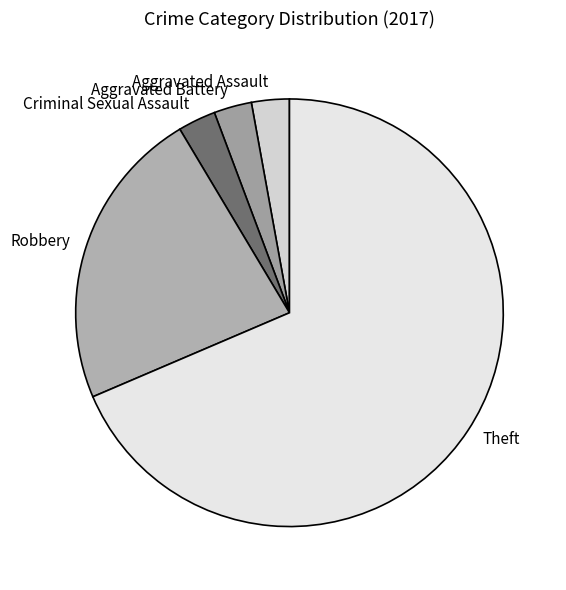

Which has a higher value, Theft or Criminal Sexual Assault?

Theft